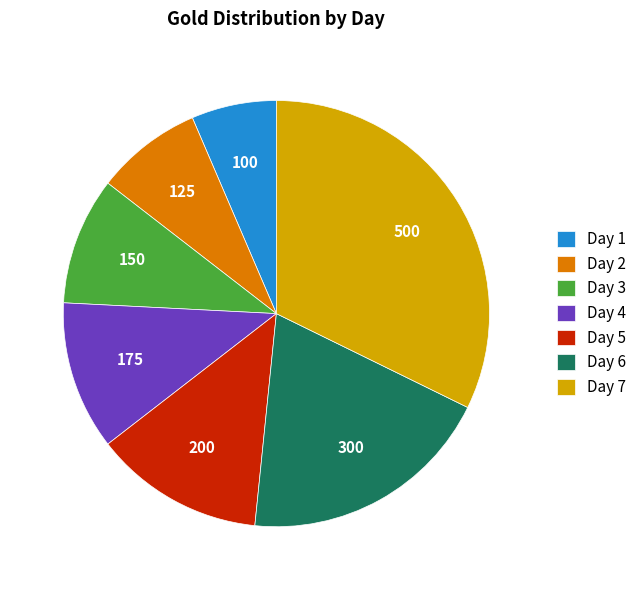

Is there any slice that represents more than half of the pie?

No